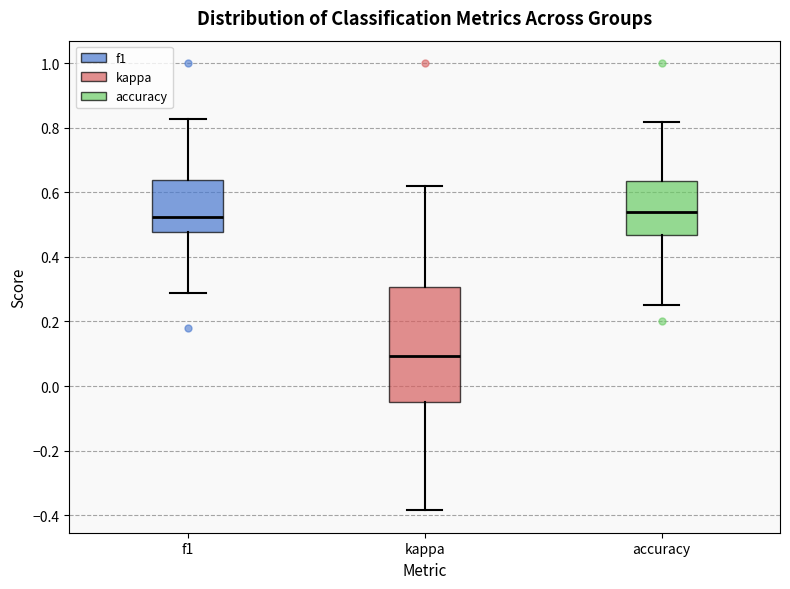

Reading left to right, transcribe this box plot: for each box, give where its median line is, the range the box spans, and where its two whiskers end, as read against the y-axis. The values are not printed on the chart, so give them approximately, as read against the axis.

f1: median 0.52, box 0.48 to 0.64, whiskers 0.28 to 0.82
kappa: median 0.10, box -0.04 to 0.30, whiskers -0.38 to 0.62
accuracy: median 0.54, box 0.46 to 0.64, whiskers 0.26 to 0.82